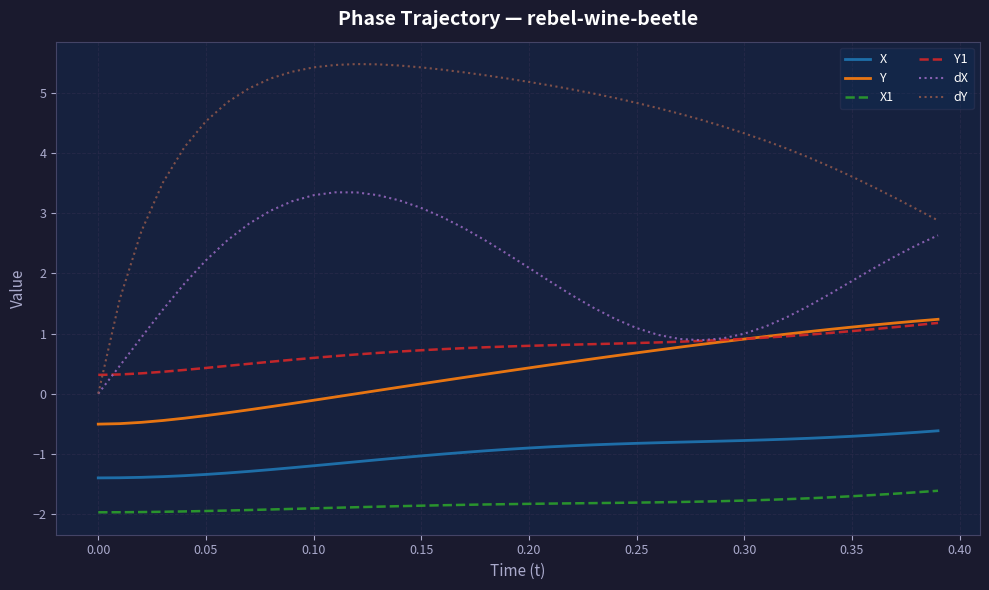

True or false: X and Y intersect in this chart.

False